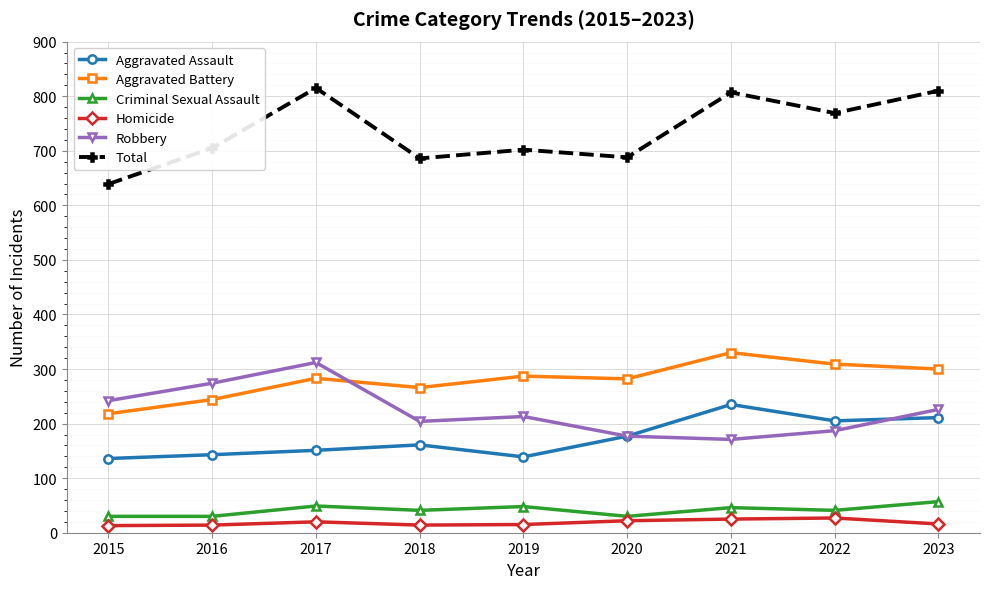

What are all the series names shown in the legend?

Aggravated Assault, Aggravated Battery, Criminal Sexual Assault, Homicide, Robbery, Total